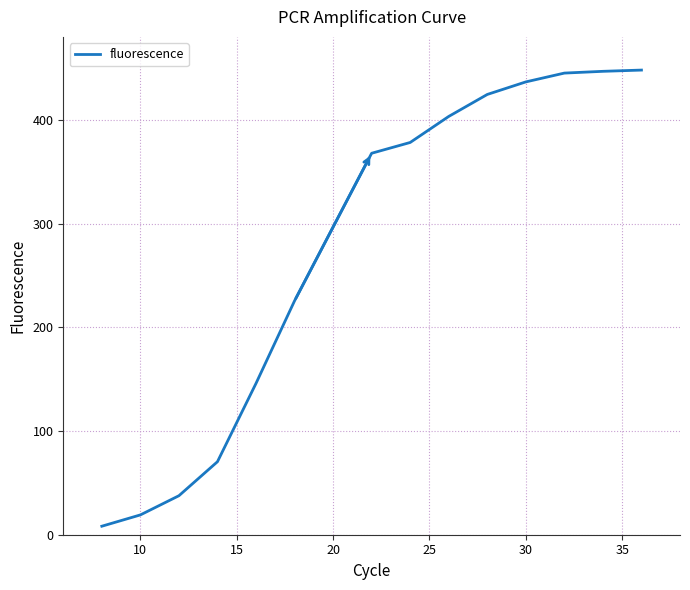

What is the difference between the maximum and minimum values?

439.8